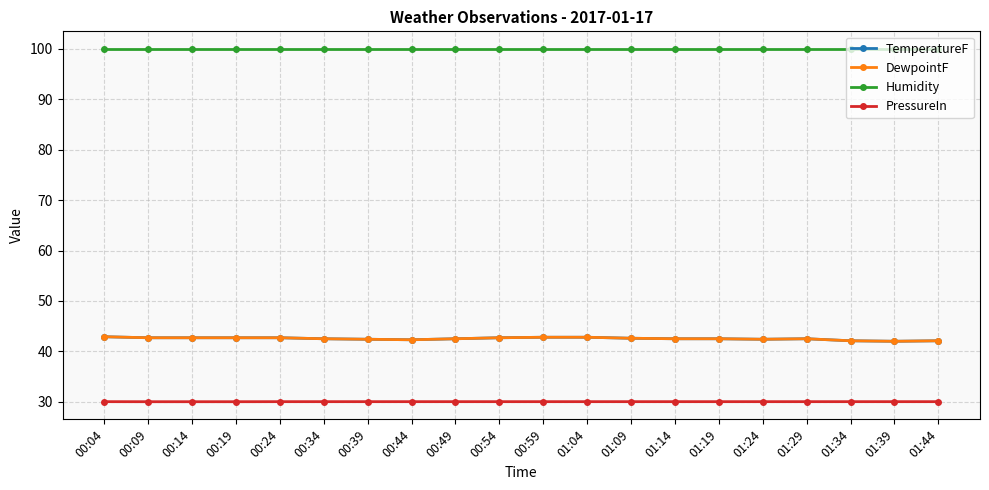

In DewpointF, how many points are lower than both neighbors (excluding endpoints)?

3